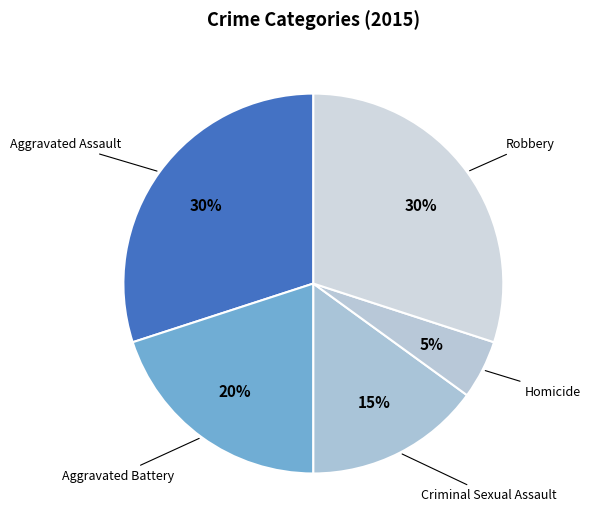

Combined, do Homicide and Aggravated Battery account for over 50%?

No